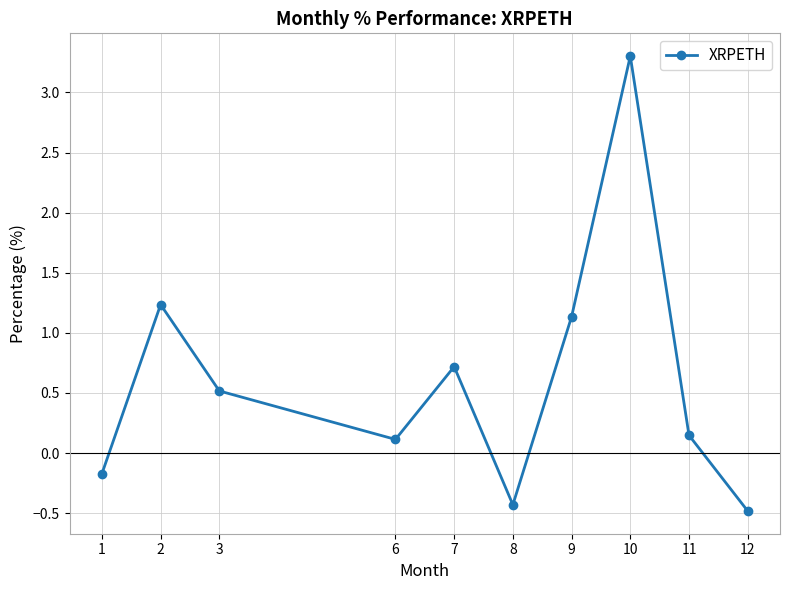

What is the maximum value shown in the chart?

3.3